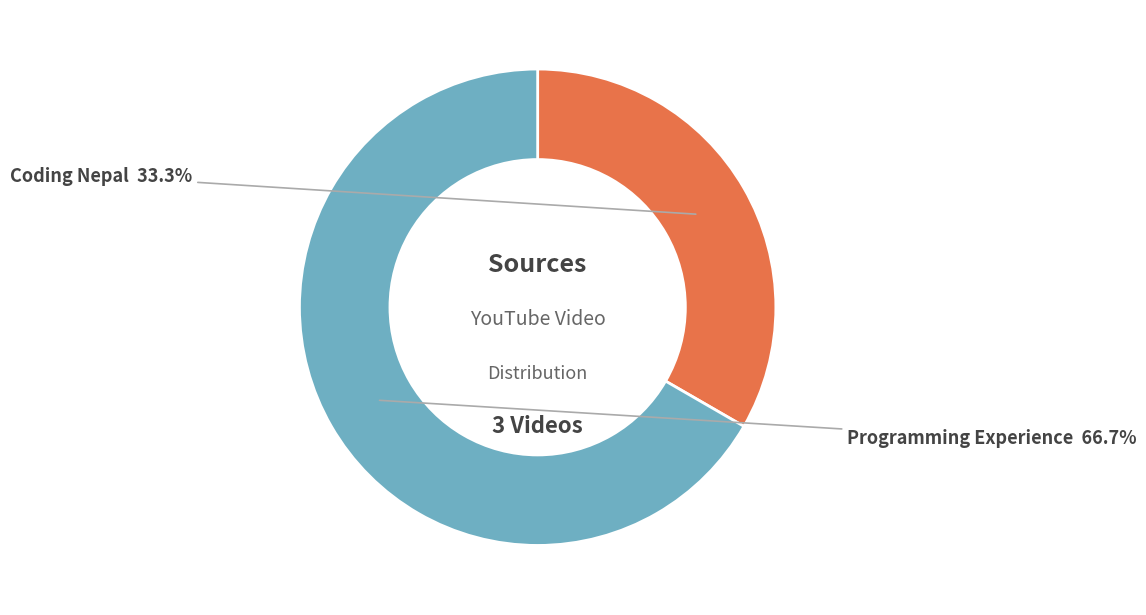

How many slices are in this pie chart?

2